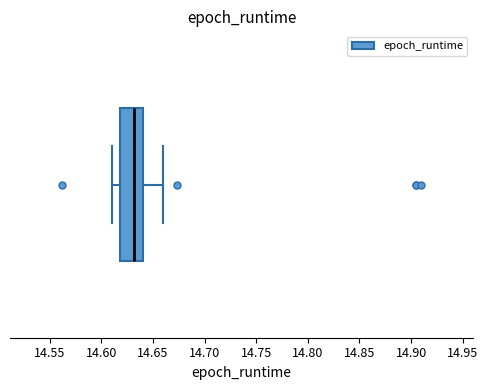

Read this box plot against the x-axis: the position of the median line, the range covered by the box, and the ends of both whiskers. The values are not printed on the chart, so give them approximately, as read against the axis.

median 14.63, box 14.62 to 14.64, whiskers 14.61 to 14.66